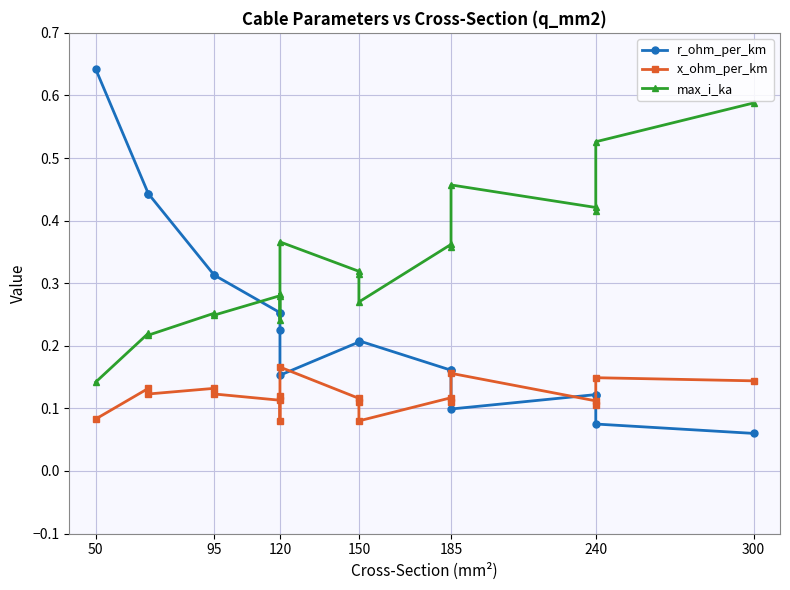

What are all the series names shown in the legend?

r_ohm_per_km, x_ohm_per_km, max_i_ka